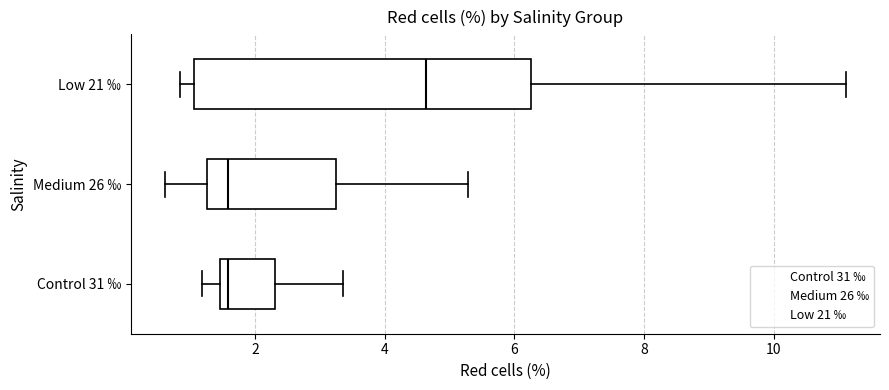

Reading bottom to top, read every box against the x-axis: the position of its median line, the range the box covers, and the ends of its whiskers. The values are not printed on the chart, so give them approximately, as read against the axis.

Control 31 ‰: median 1.6, box 1.4 to 2.4, whiskers 1.2 to 3.4
Medium 26 ‰: median 1.6, box 1.2 to 3.2, whiskers 0.6 to 5.2
Low 21 ‰: median 4.6, box 1.0 to 6.2, whiskers 0.8 to 11.2